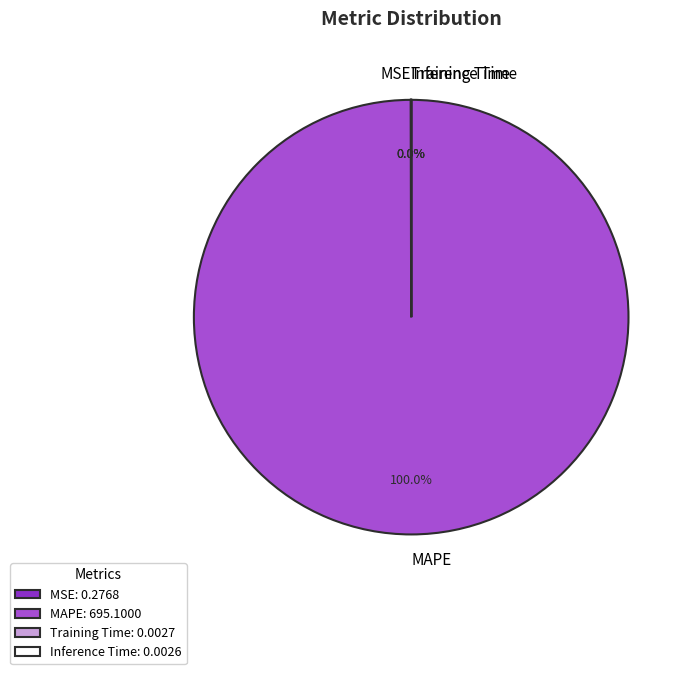

Is there a majority slice in this chart?

Yes